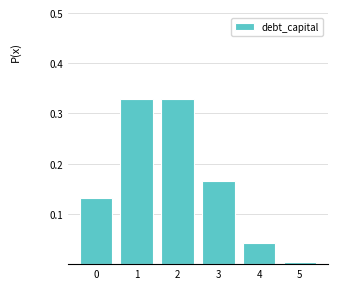

What is the change in value from 1 to 4?

-0.3